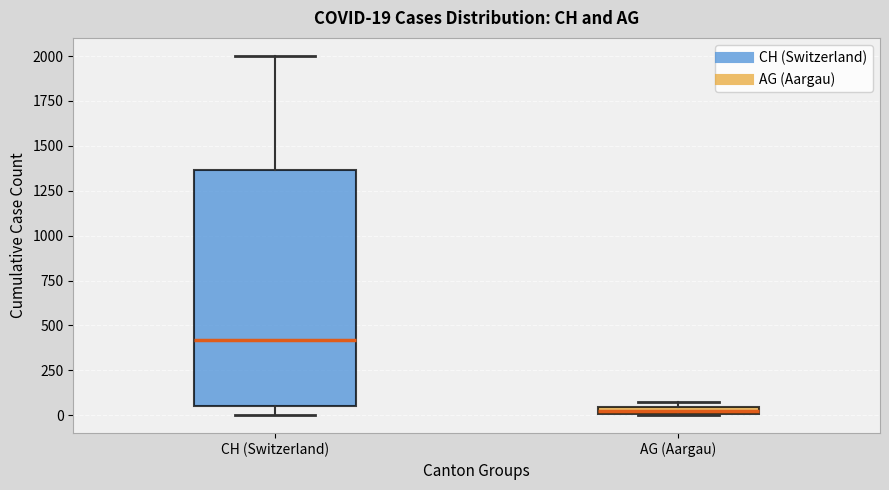

Which box is the tallest, from its lower edge to its upper edge?

CH (Switzerland)